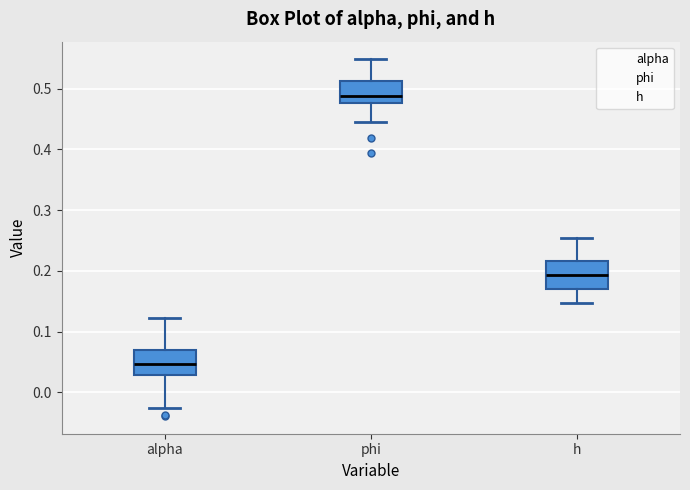

Reading left to right, transcribe this box plot: for each box, give where its median line is, the range the box spans, and where its two whiskers end, as read against the y-axis. The values are not printed on the chart, so give them approximately, as read against the axis.

alpha: median 0.05, box 0.03 to 0.07, whiskers -0.03 to 0.12
phi: median 0.49, box 0.48 to 0.51, whiskers 0.44 to 0.55
h: median 0.19, box 0.17 to 0.22, whiskers 0.15 to 0.25